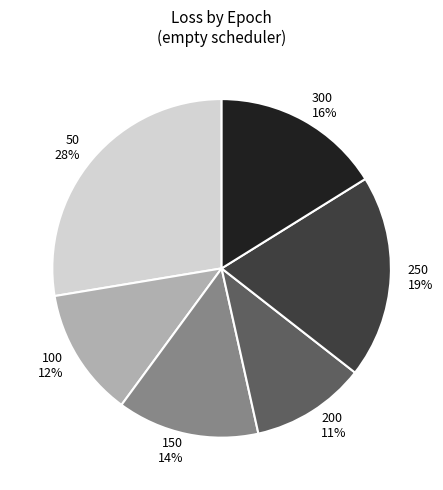

Which slice is the largest?

50